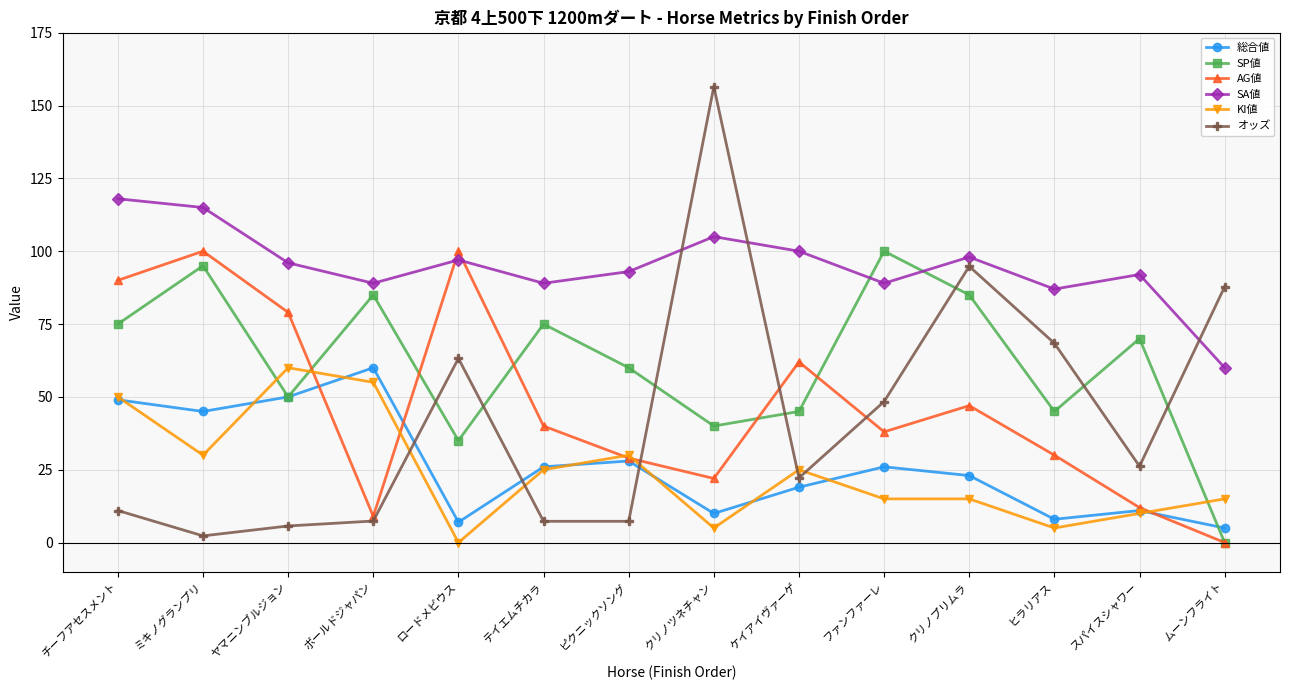

How many series are shown in this chart?

6